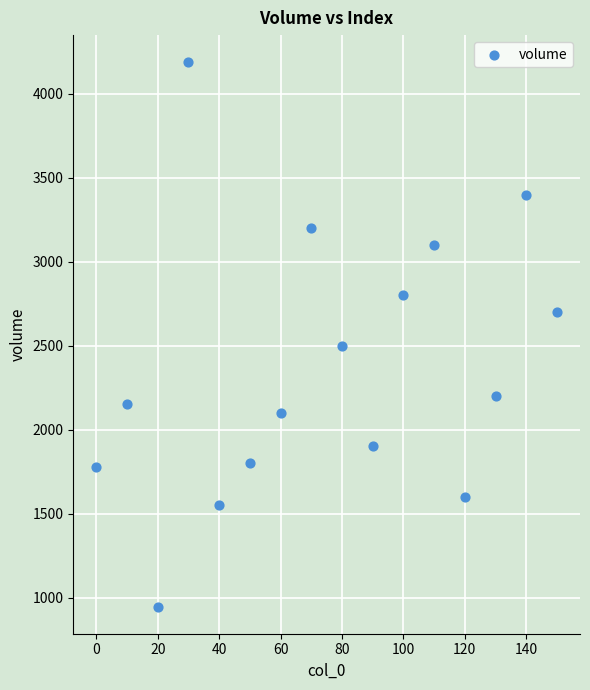

What is the range of X values (max minus min)?

150.0